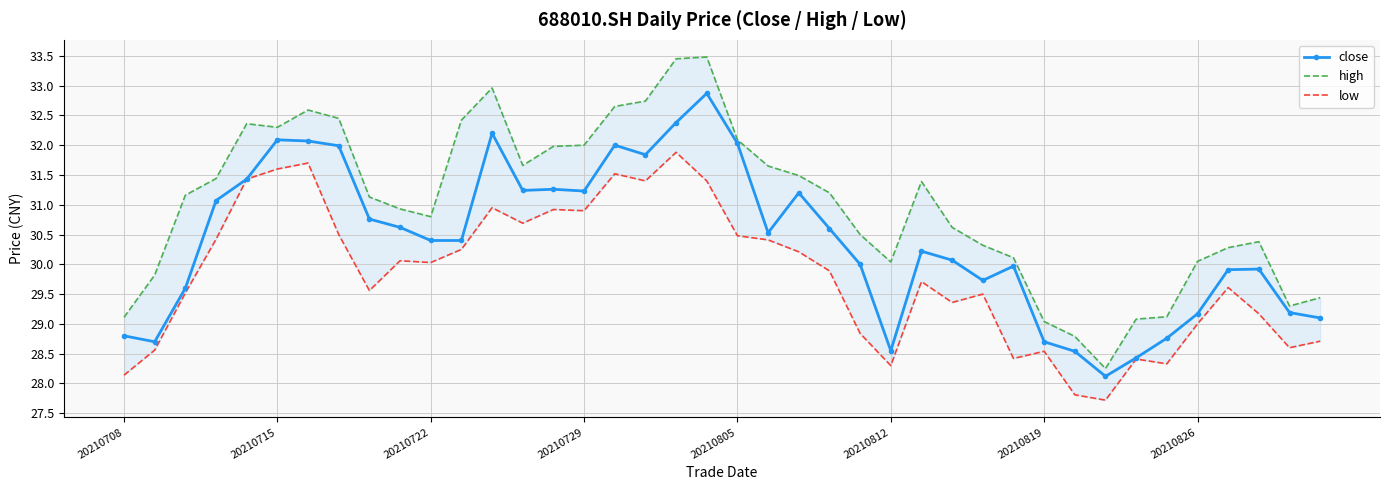

At which category is the sum across all series the highest?

19